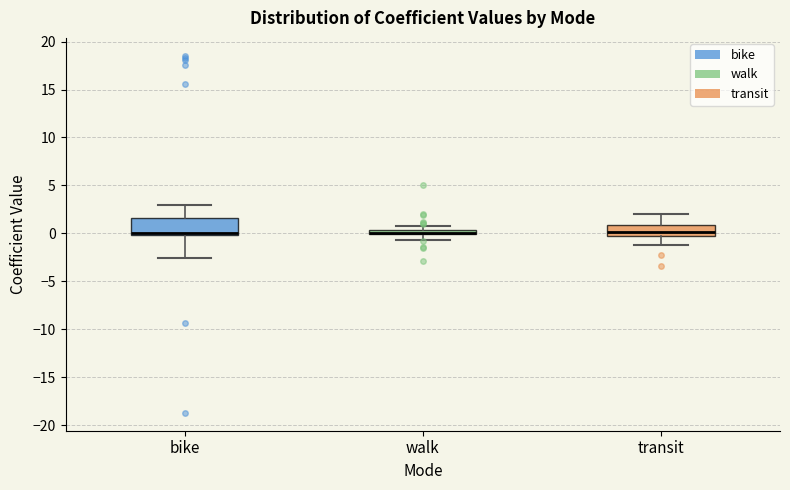

Where is the lower edge of the box for bike on the y-axis? The values are not printed on the chart, so give them approximately, as read against the axis.

0.0